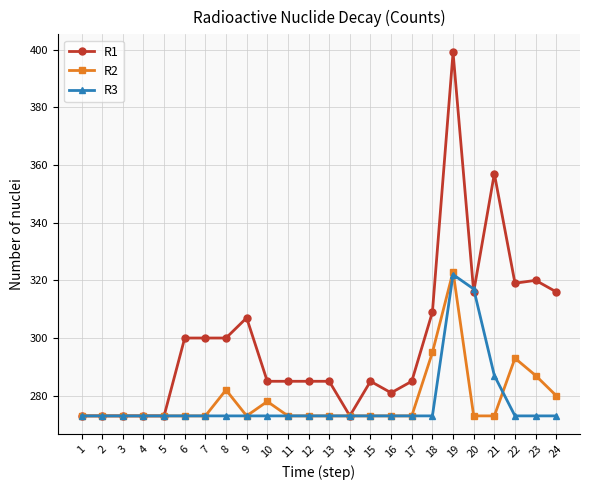

Which series has the largest total across all categories?

R1